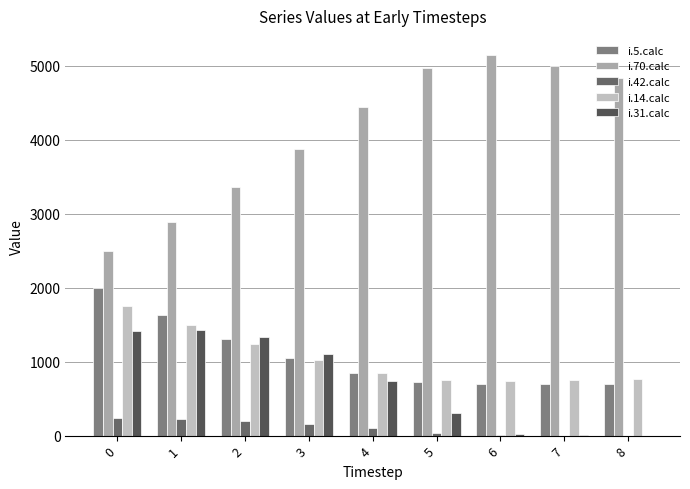

What is the spread (max minus min) of values at 7?

5002